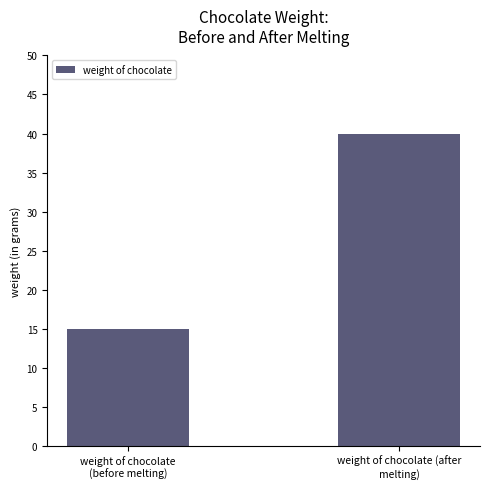

List the labels in order of value, smallest first.

weight of chocolate
(before melting), weight of chocolate (after
melting)